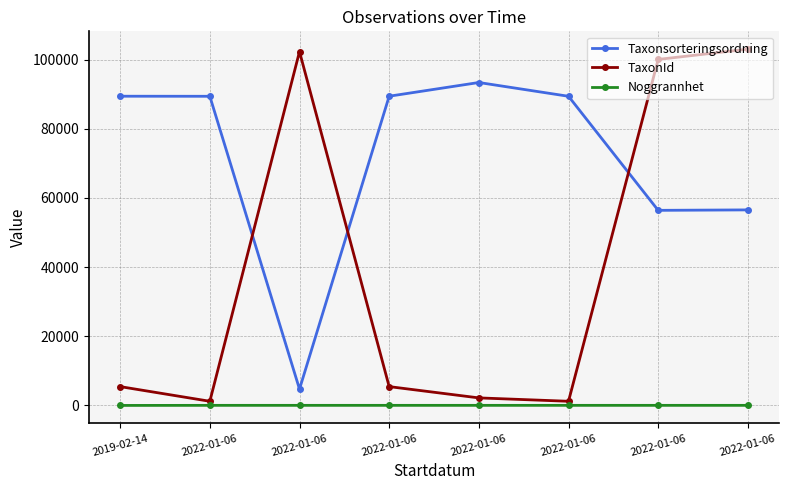

Rank the series by their average value, from highest to lowest.

Taxonsorteringsordning, TaxonId, Noggrannhet